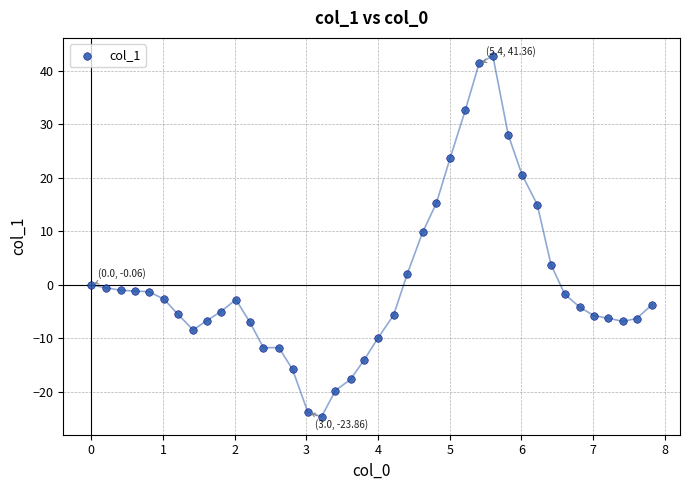

What is the range of Y values (max minus min)?

67.5